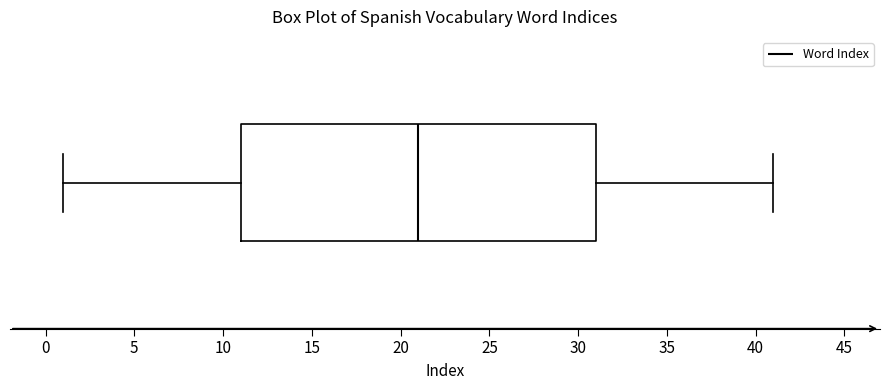

Where does the left whisker of the box end on the x-axis? The values are not printed on the chart, so give them approximately, as read against the axis.

1